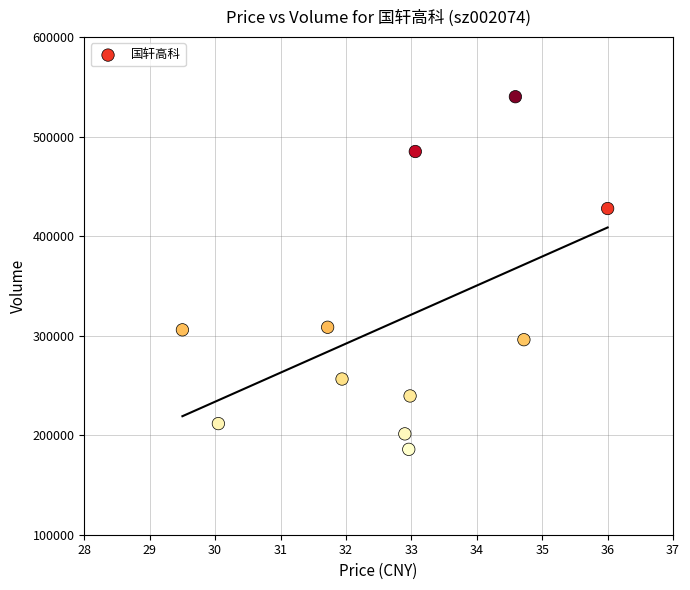

What is the average Y value?

314349